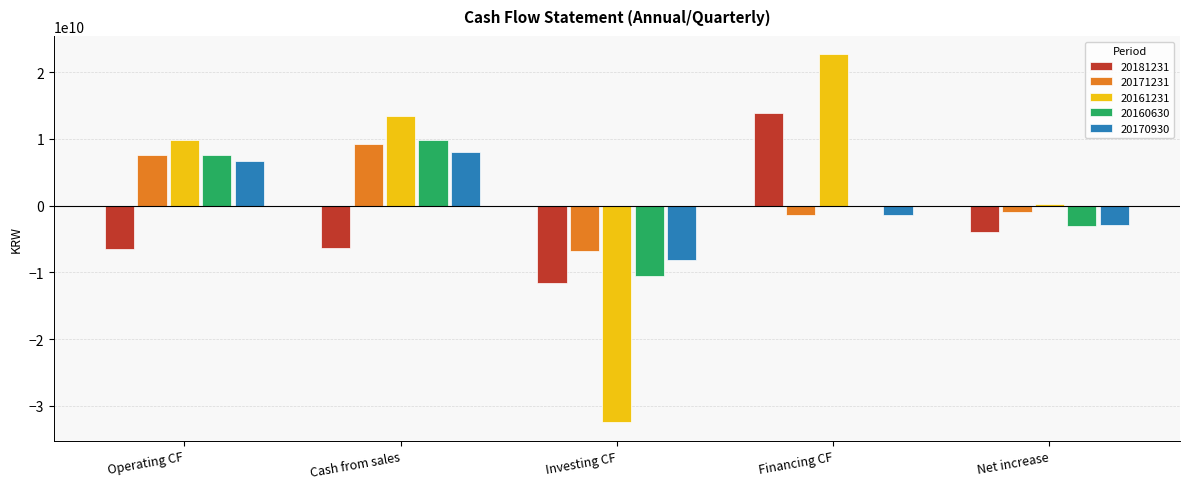

What is the maximum value shown in the chart?

22672230569